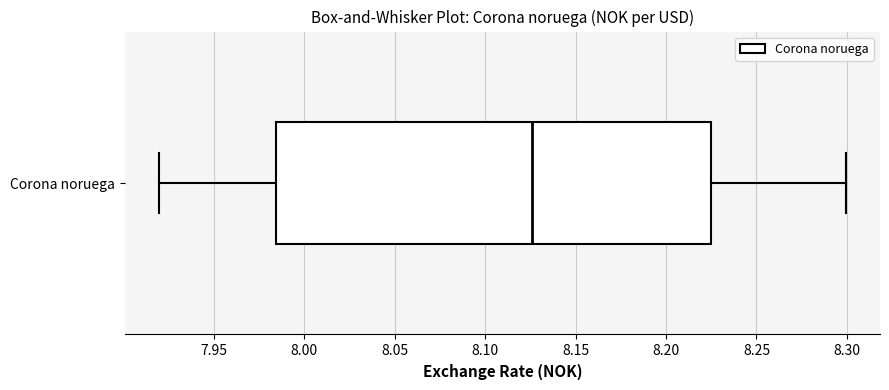

Where does the right whisker of the box for Corona noruega end on the x-axis? The values are not printed on the chart, so give them approximately, as read against the axis.

8.300